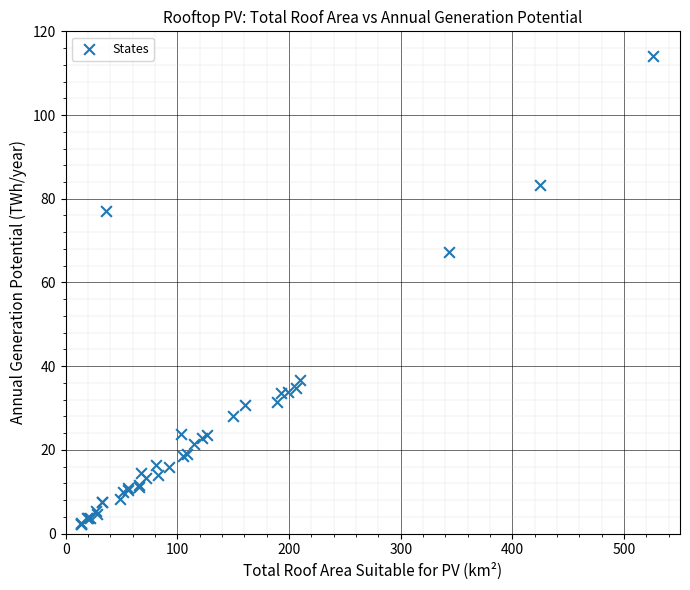

What Y value in the scatter plot is closest to 58?

67.3